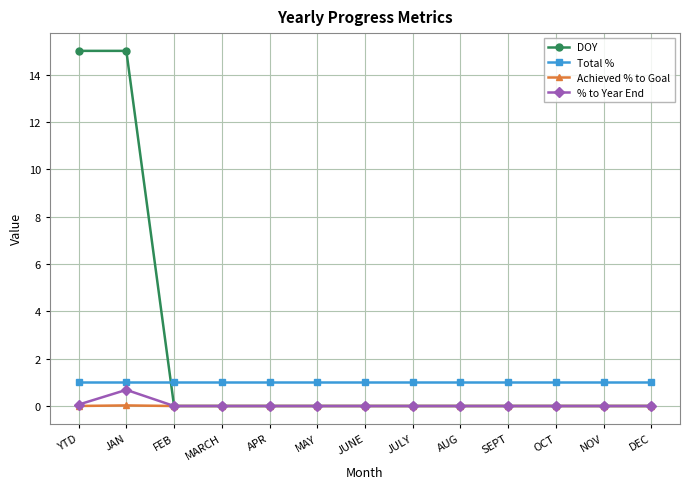

At which label does % to Year End reach its peak?

JAN